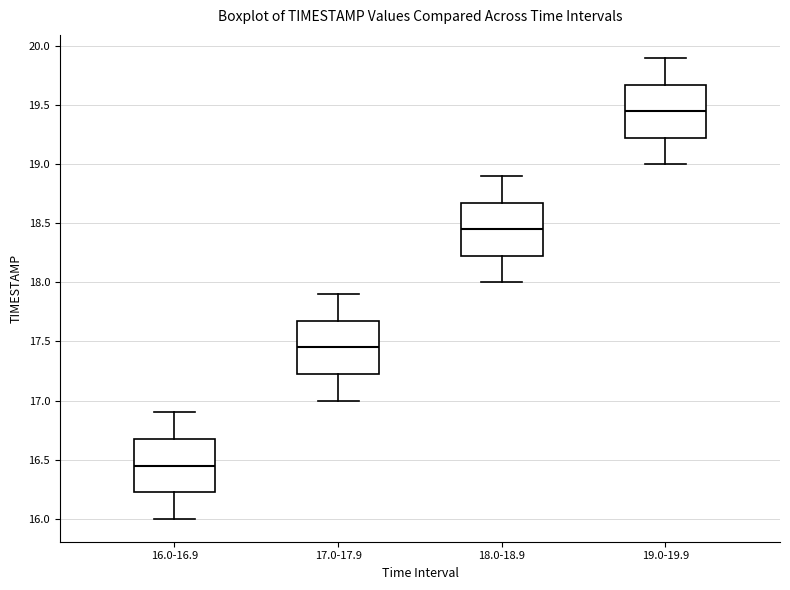

Which box's median line is the lowest?

16.0-16.9